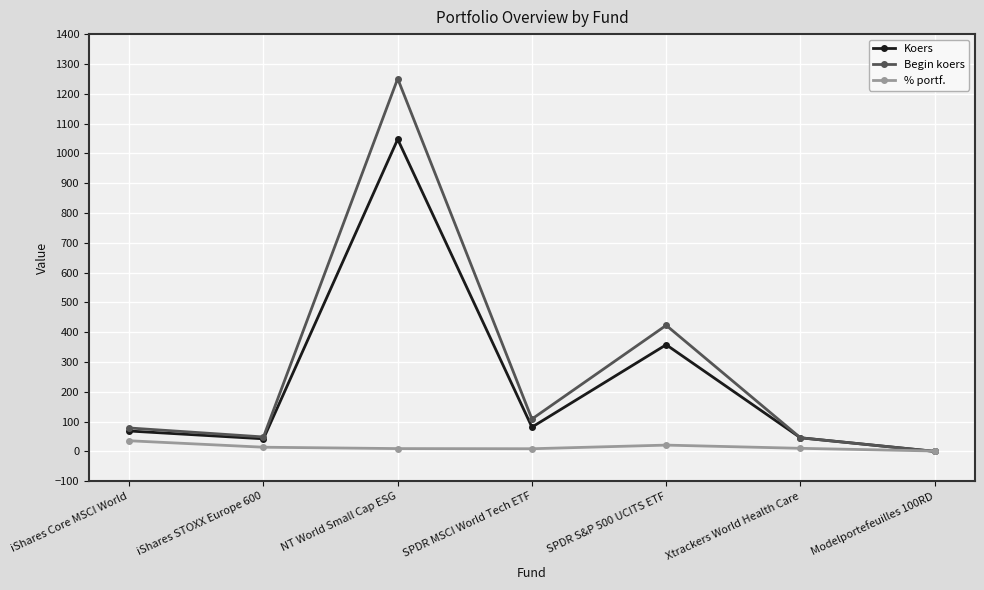

List the series in order of their peak value, highest first.

Begin koers, Koers, % portf.